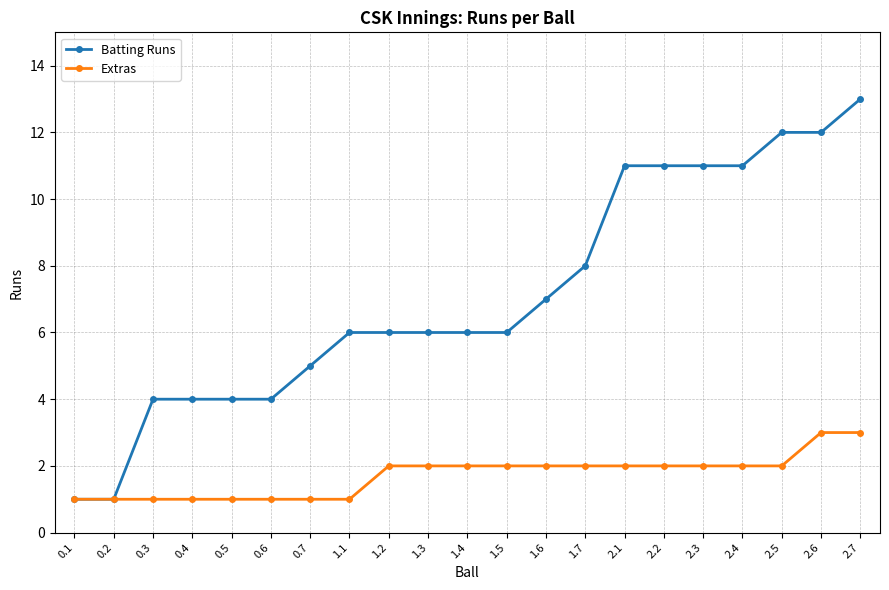

Is it true that Extras equals 2 at 2.3?

True